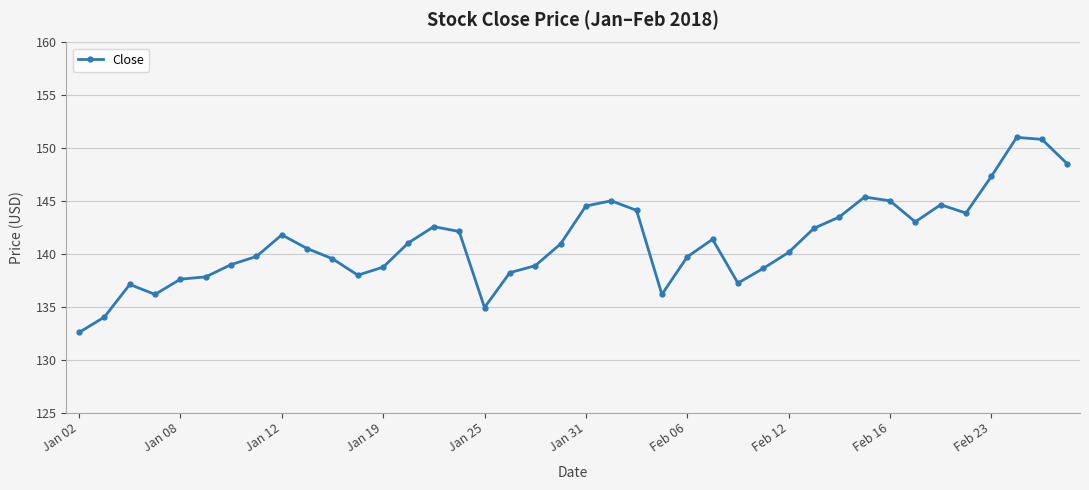

What is the average value?

141.1